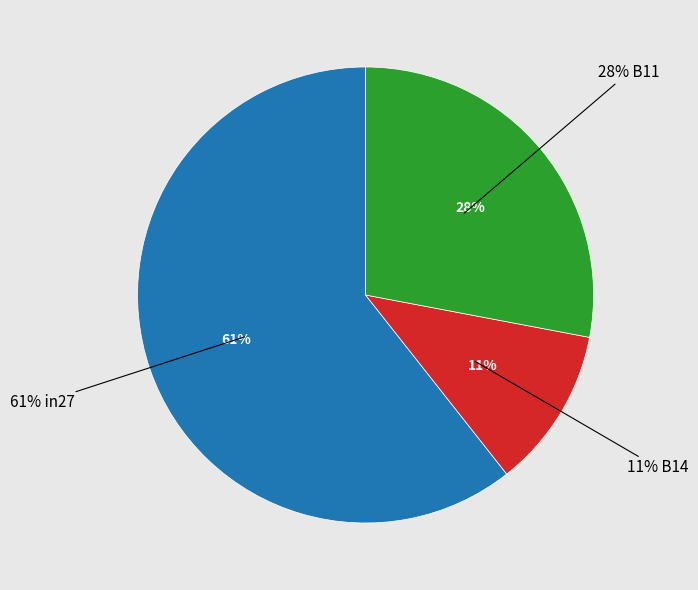

To the nearest percent, what is the difference between the in27 and B11 slice percentages?

33%